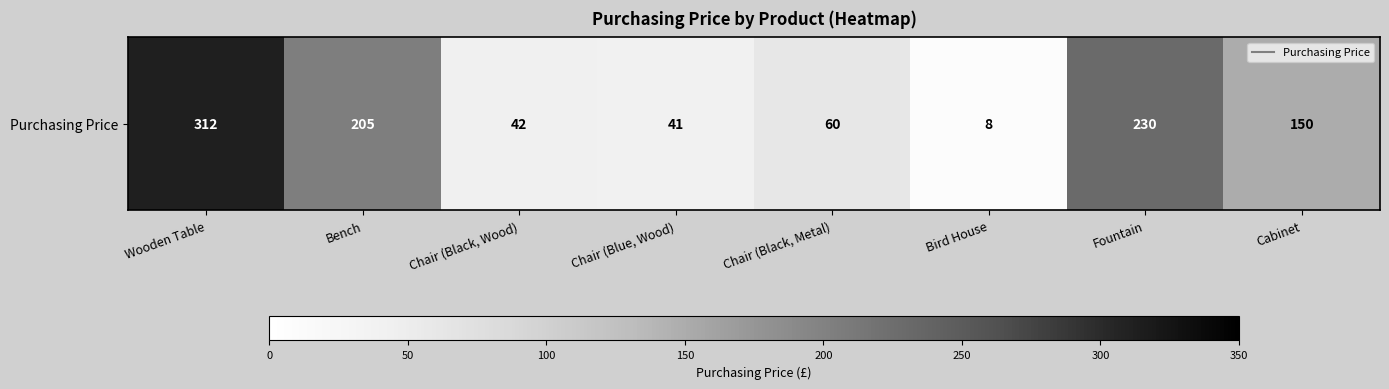

What is the approximate value at Cabinet, to the nearest 10?

150